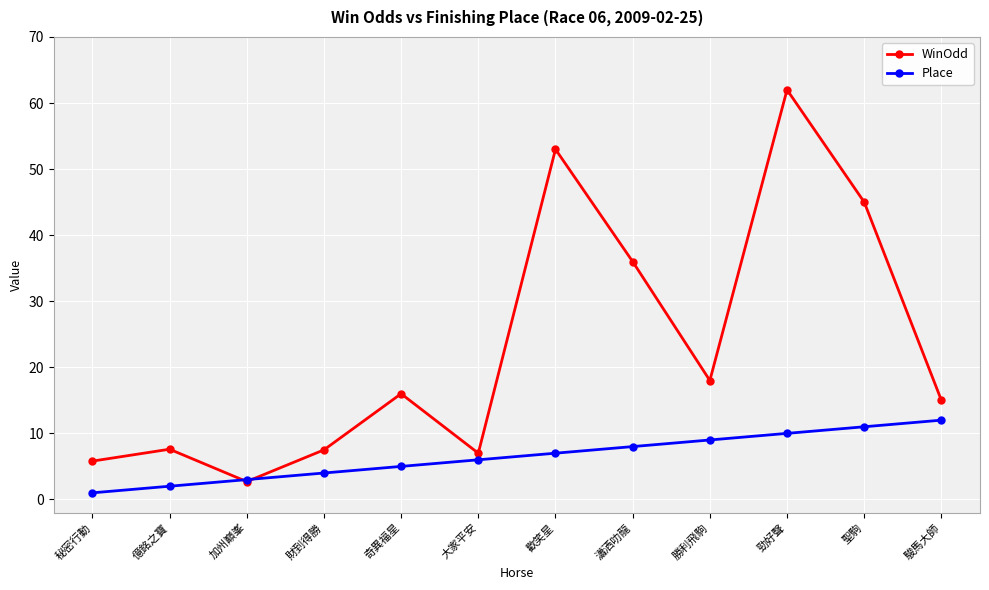

How many data points does each series have?

12